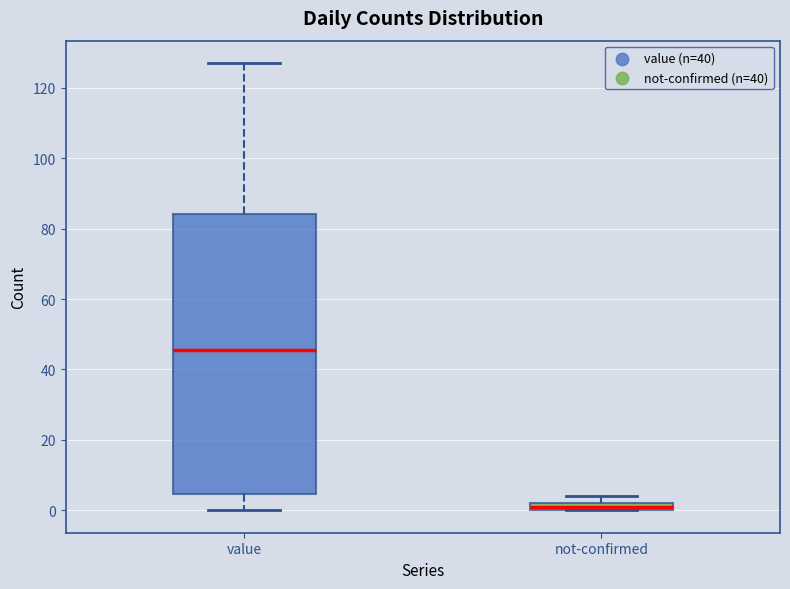

Which box's median line is the highest?

value